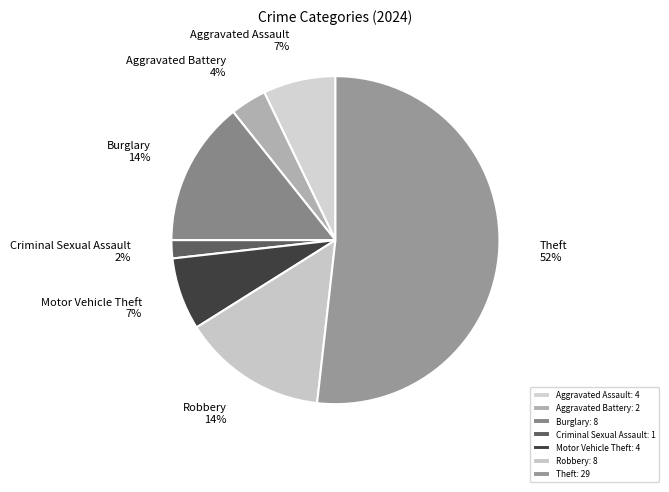

What percentage is the Aggravated Battery slice, to the nearest percent?

4%